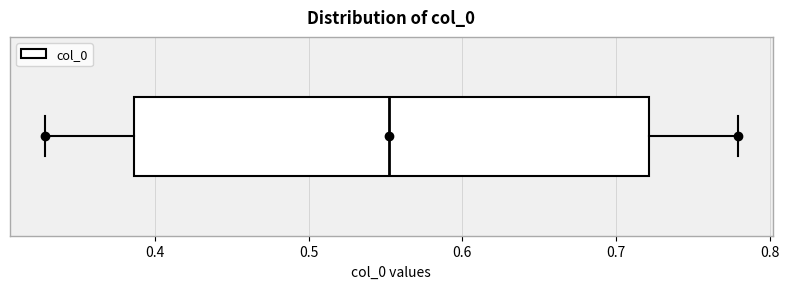

Transcribe this box plot: give where the median line is, the range the box spans, and where the two whiskers end, as read against the x-axis. The values are not printed on the chart, so give them approximately, as read against the axis.

median 0.55, box 0.39 to 0.72, whiskers 0.33 to 0.78